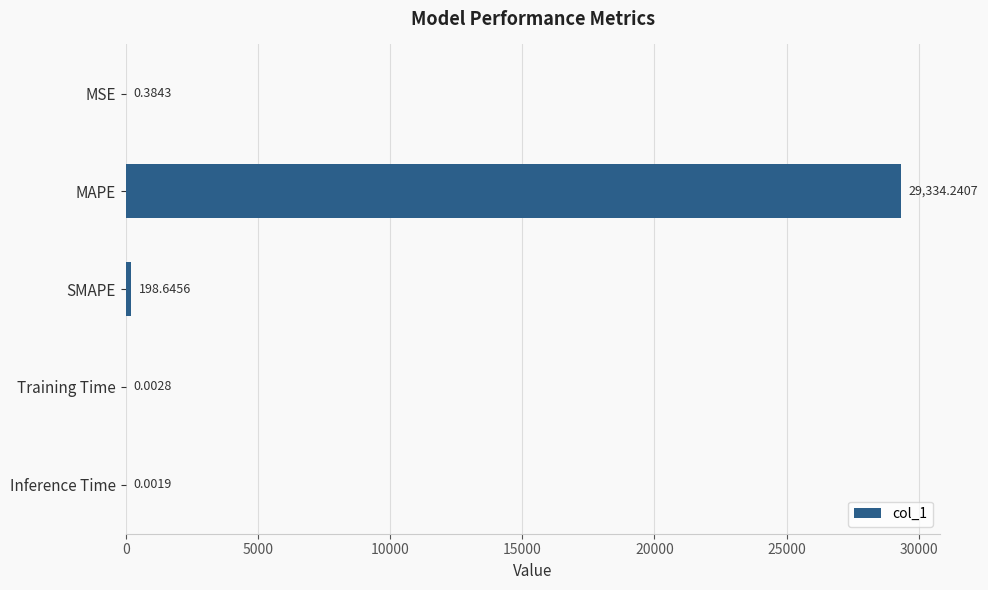

What is the sum of all values?

29533.3